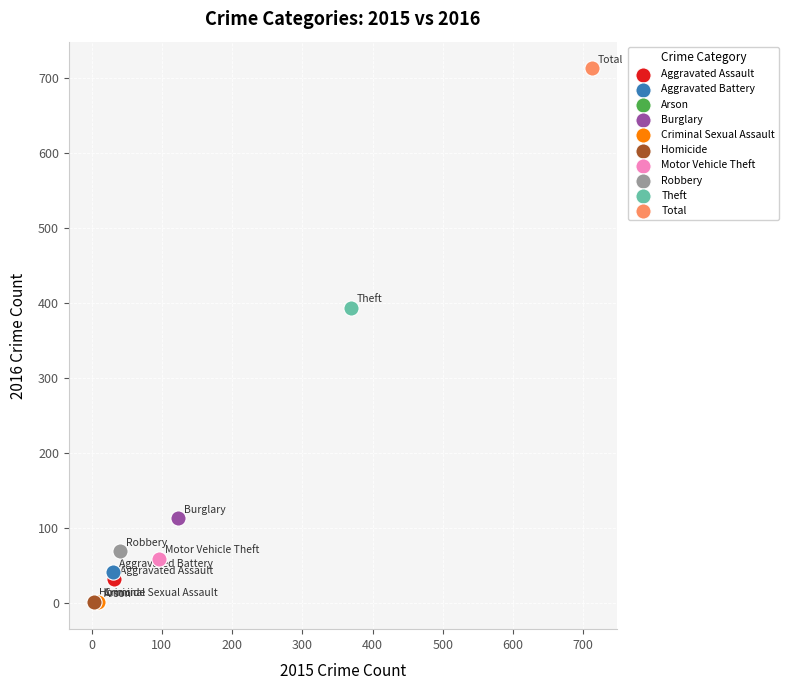

Which series reaches the maximum Y coordinate?

Total